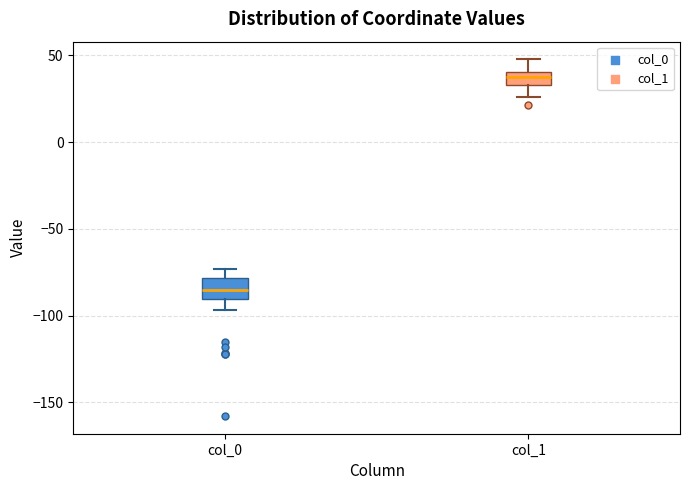

Reading left to right, read every box against the y-axis: the position of its median line, the range the box covers, and the ends of its whiskers. The values are not printed on the chart, so give them approximately, as read against the axis.

col_0: median -85, box -90 to -80, whiskers -95 to -75
col_1: median 40 (inside the box), box 35 to 40, whiskers 25 to 50